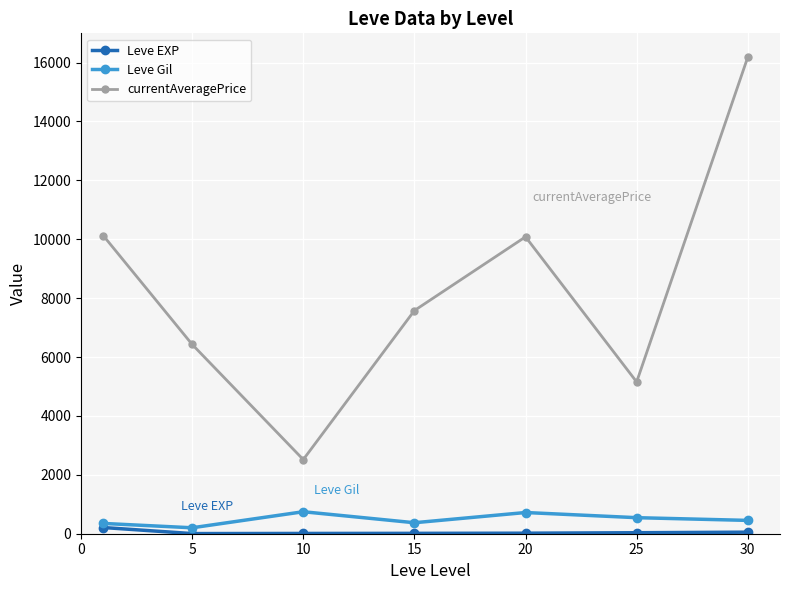

At how many categories does at least one series exceed 2978?

6